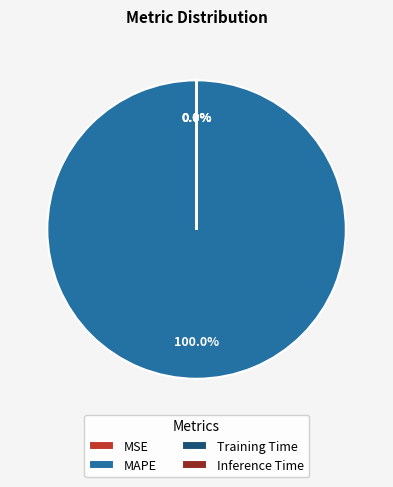

Which category accounts for the majority?

MAPE